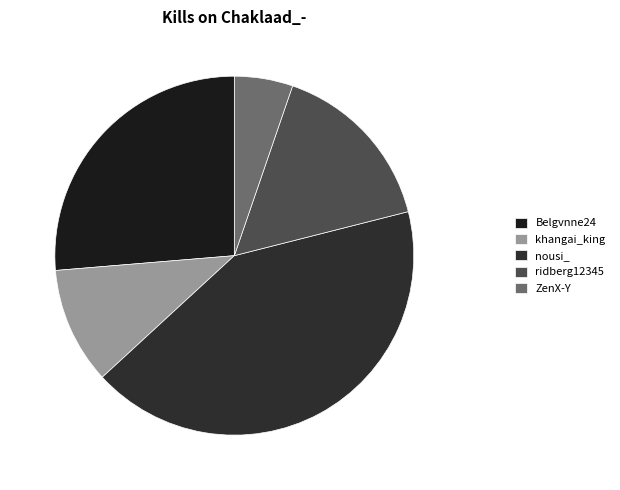

How many segments does this pie chart have?

5